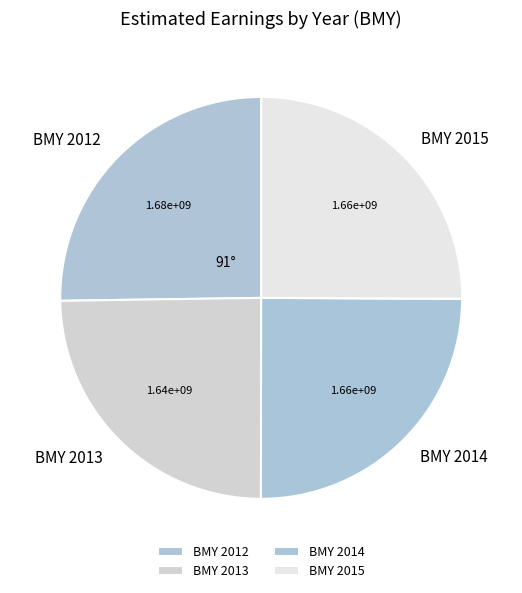

What is the ratio of the value at BMY 2013 to the value at BMY 2014?

1.0